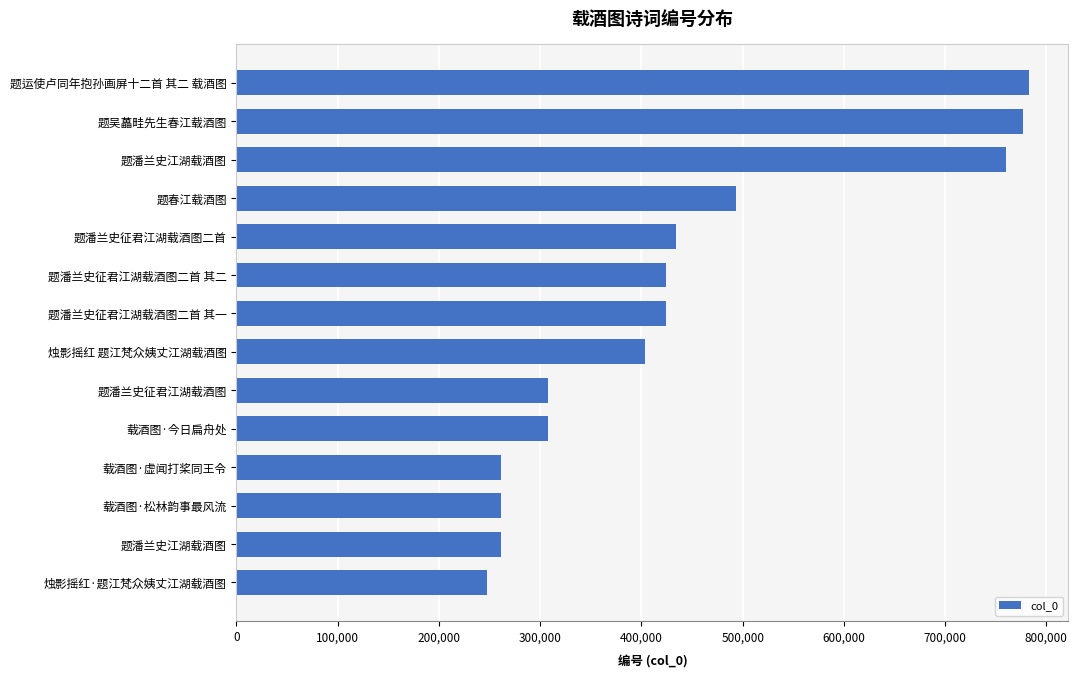

How many series are shown in this chart?

1